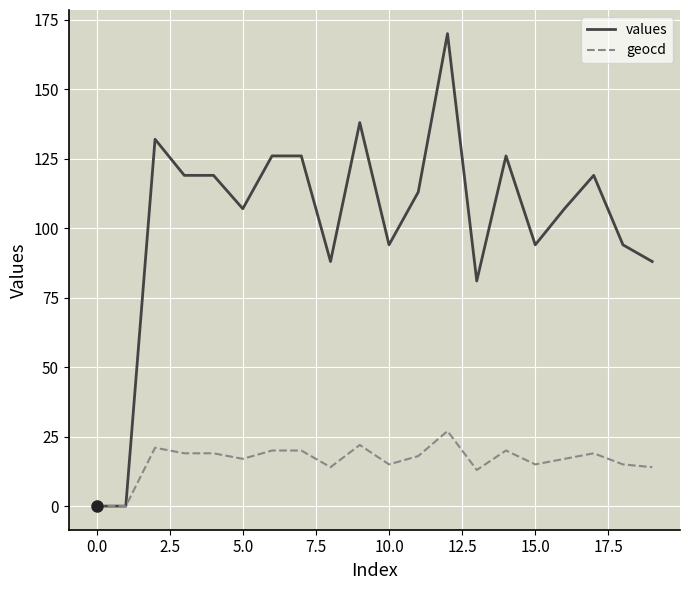

List the series in order of their peak value, highest first.

values, geocd